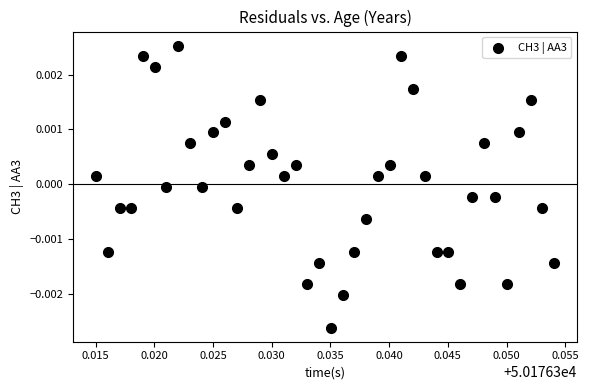

Count the number of points in this scatter plot.

40